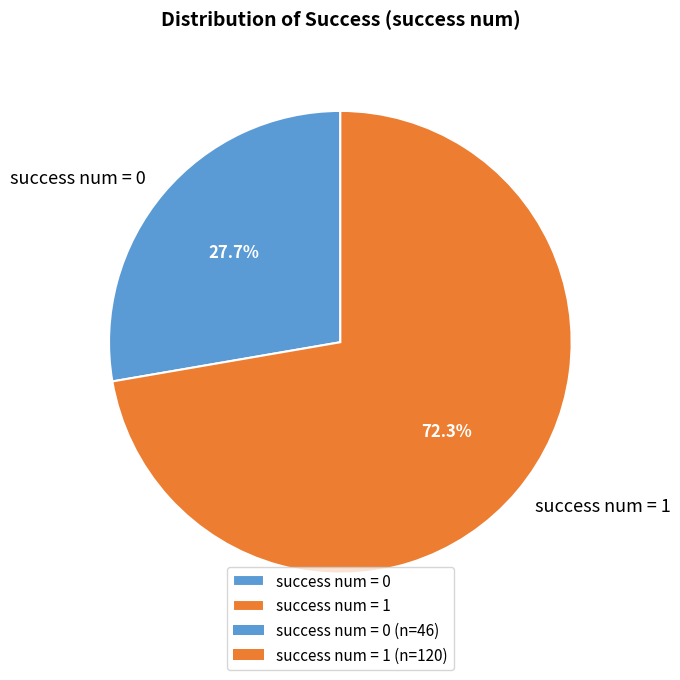

Which slice is the smallest?

success num = 0